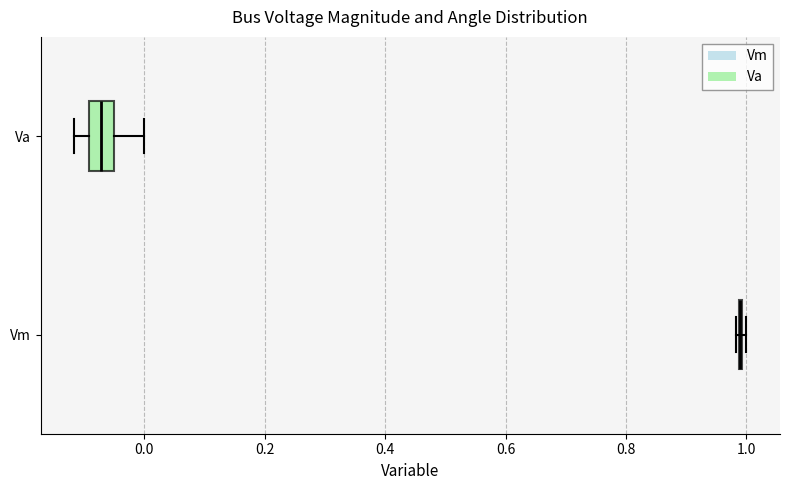

Where does the right whisker of the box for Va end on the x-axis? The values are not printed on the chart, so give them approximately, as read against the axis.

0.00